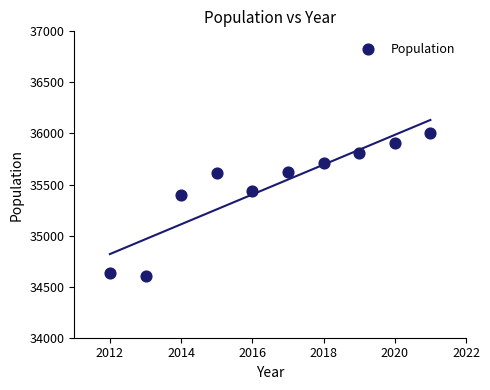

What Y value in the scatter plot is closest to 35308?

35398